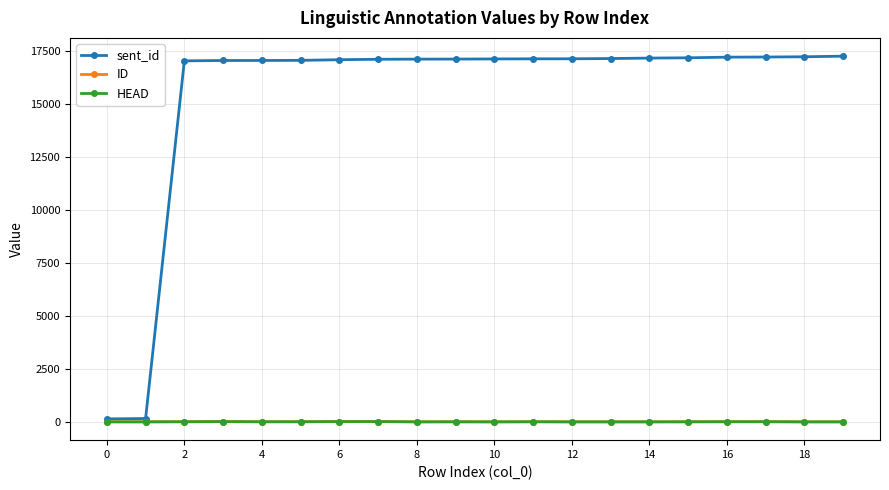

Which series has the largest total across all categories?

sent_id